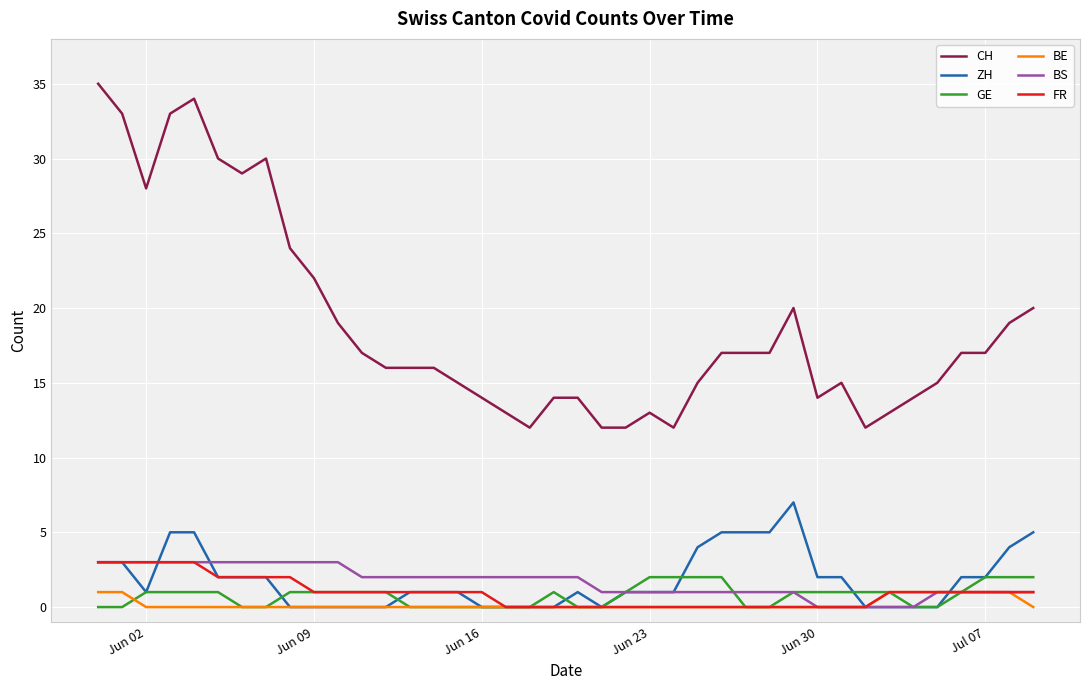

True or false: CH and BS cross at least once.

False